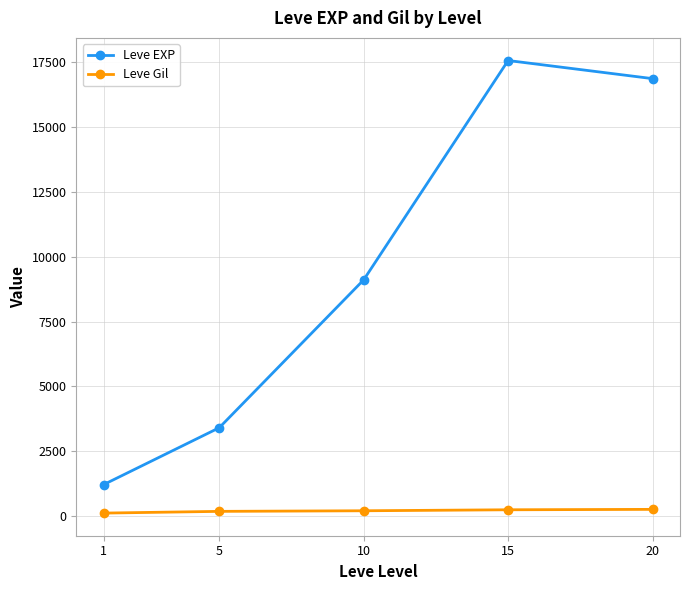

True or false: Leve Gil and Leve EXP intersect in this chart.

False